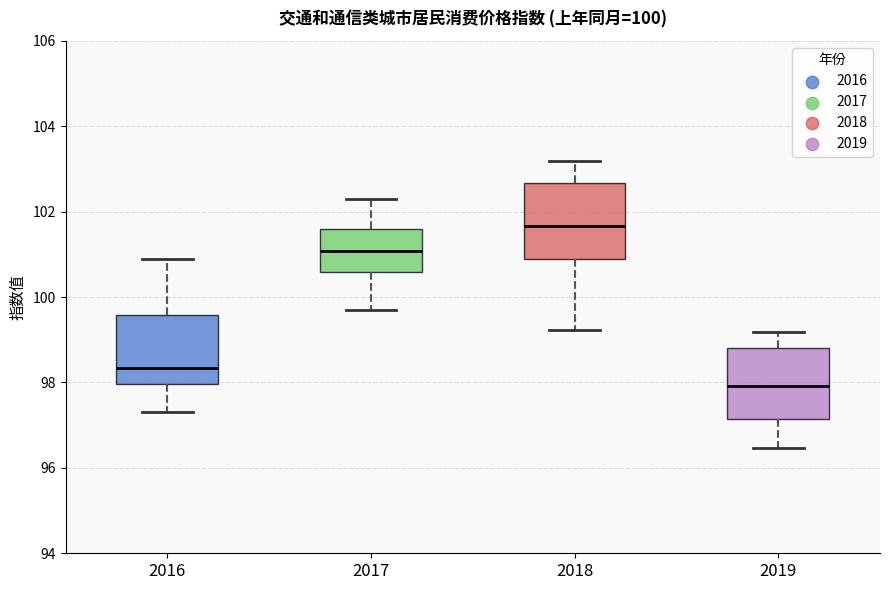

Which box has the lowest median line?

2019